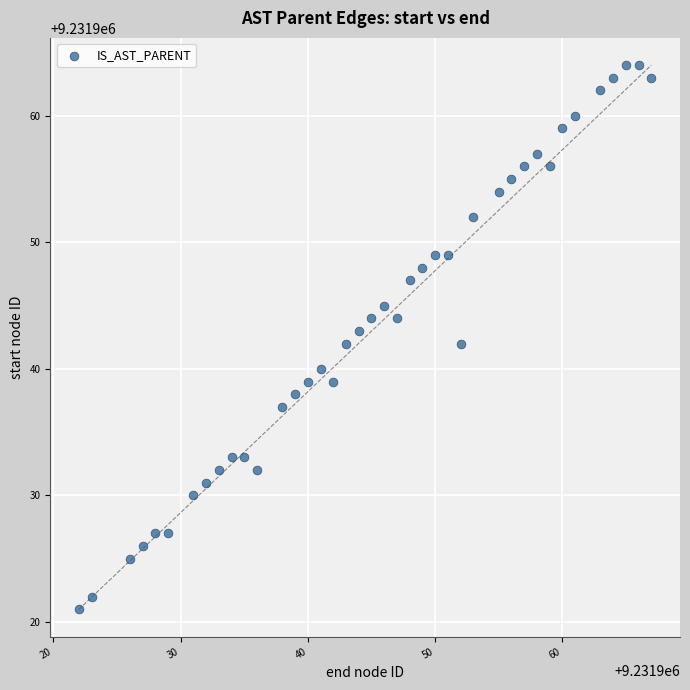

What is the range of Y values (max minus min)?

43